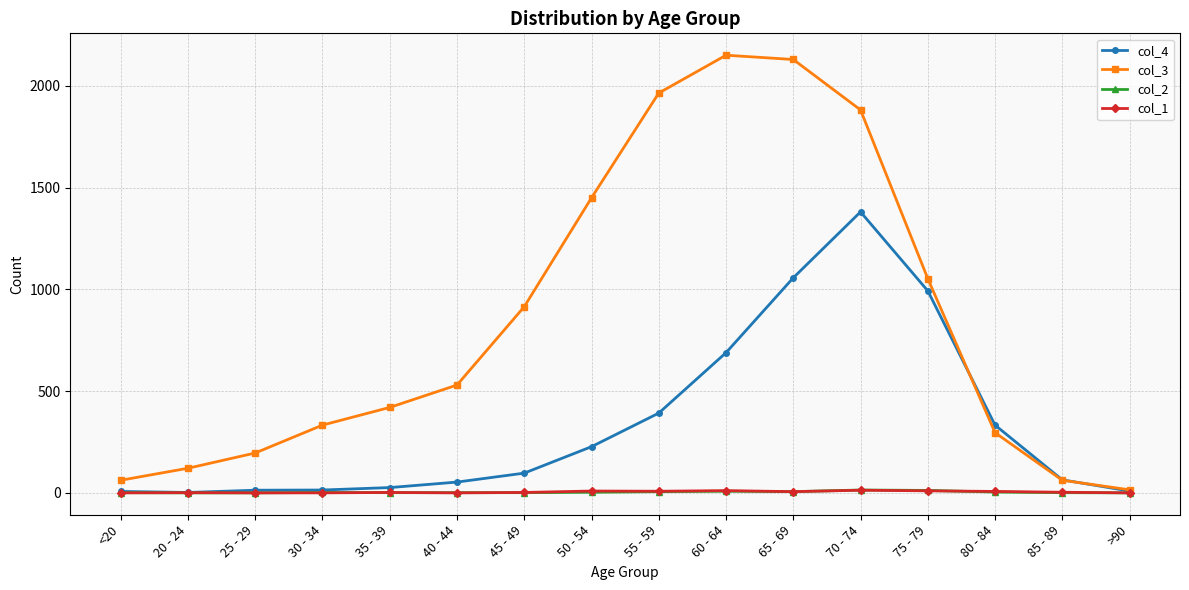

What is the maximum value shown in the chart?

2151